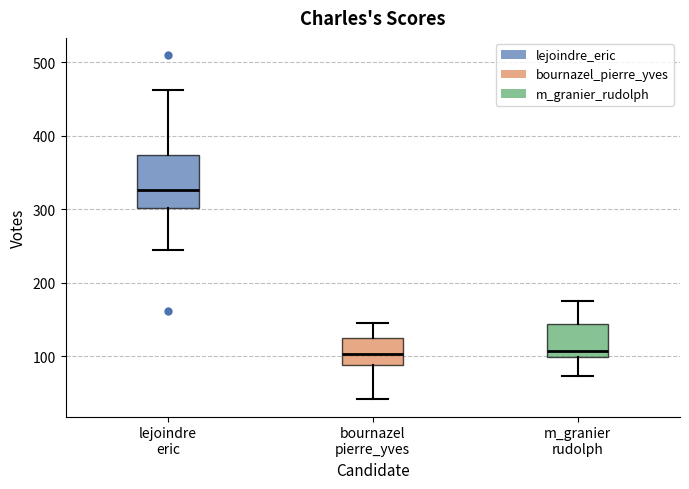

Reading left to right, read every box against the y-axis: the position of its median line, the range the box covers, and the ends of its whiskers. The values are not printed on the chart, so give them approximately, as read against the axis.

lejoindre eric: median 330, box 300 to 370, whiskers 250 to 460
bournazel pierre_yves: median 100, box 90 to 120, whiskers 40 to 150
m_granier rudolph: median 110, box 100 to 140, whiskers 70 to 180